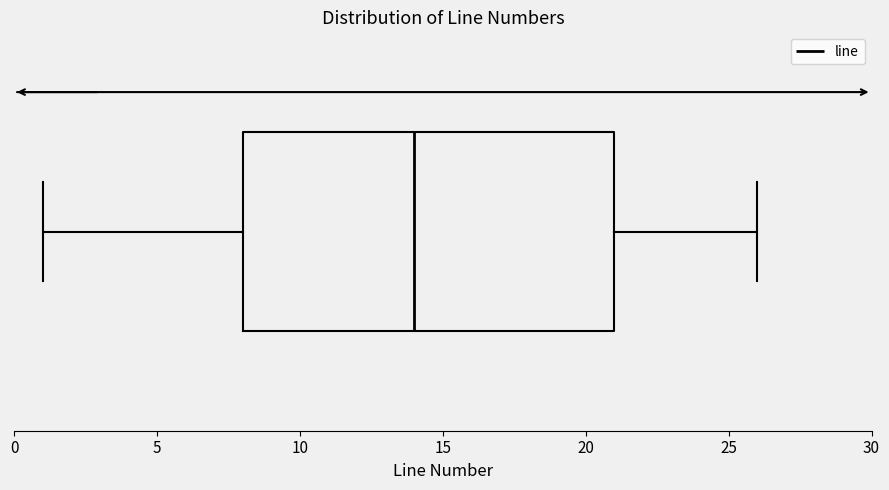

Read this box plot against the x-axis: the position of the median line, the range covered by the box, and the ends of both whiskers. The values are not printed on the chart, so give them approximately, as read against the axis.

median 14, box 8 to 21, whiskers 1 to 26